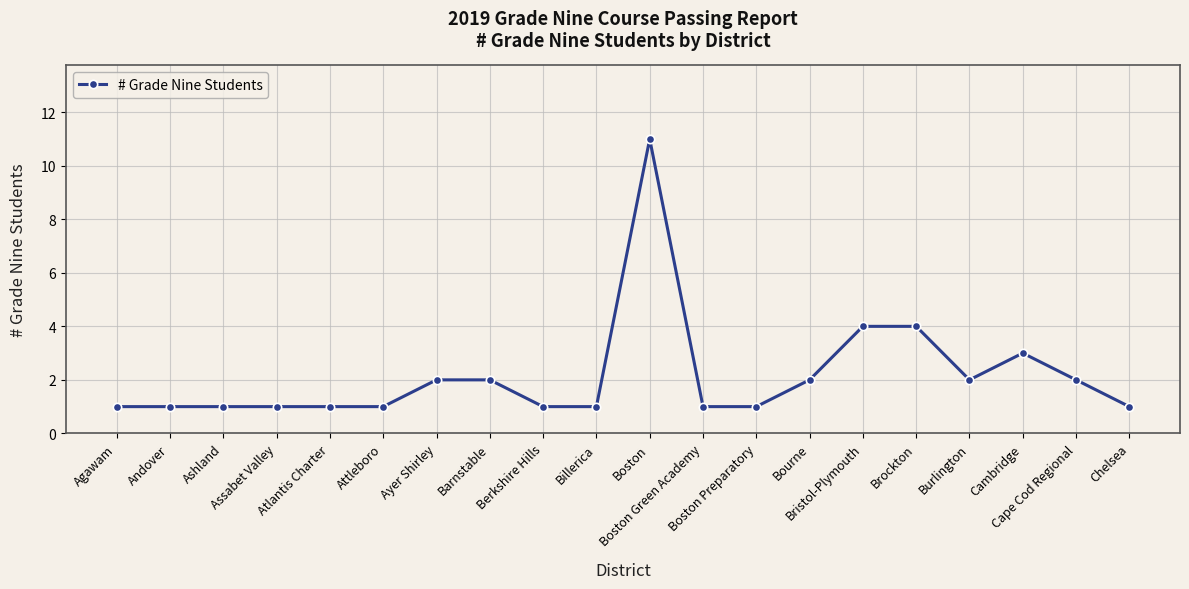

True or false: the data has more than 1 interior local peaks.

True